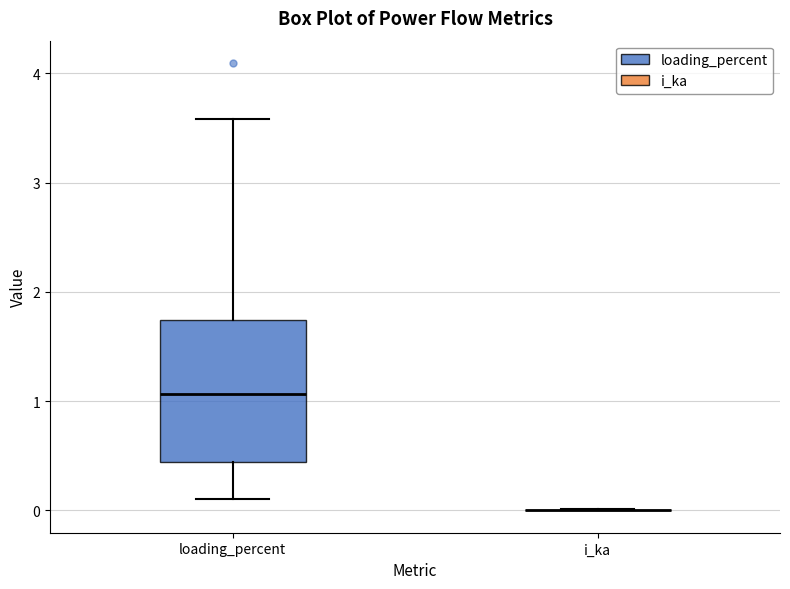

Which box is the tallest, from its lower edge to its upper edge?

loading_percent